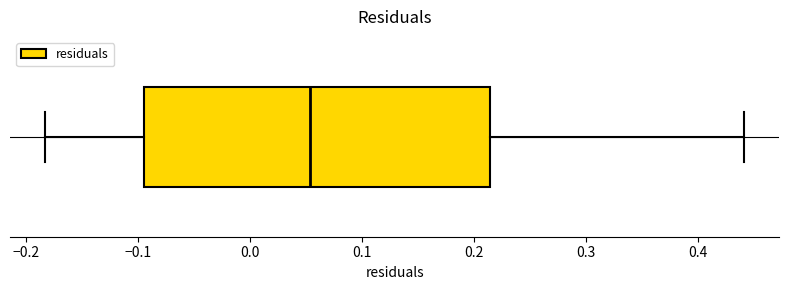

Where does the right whisker of the box end on the x-axis? The values are not printed on the chart, so give them approximately, as read against the axis.

0.44